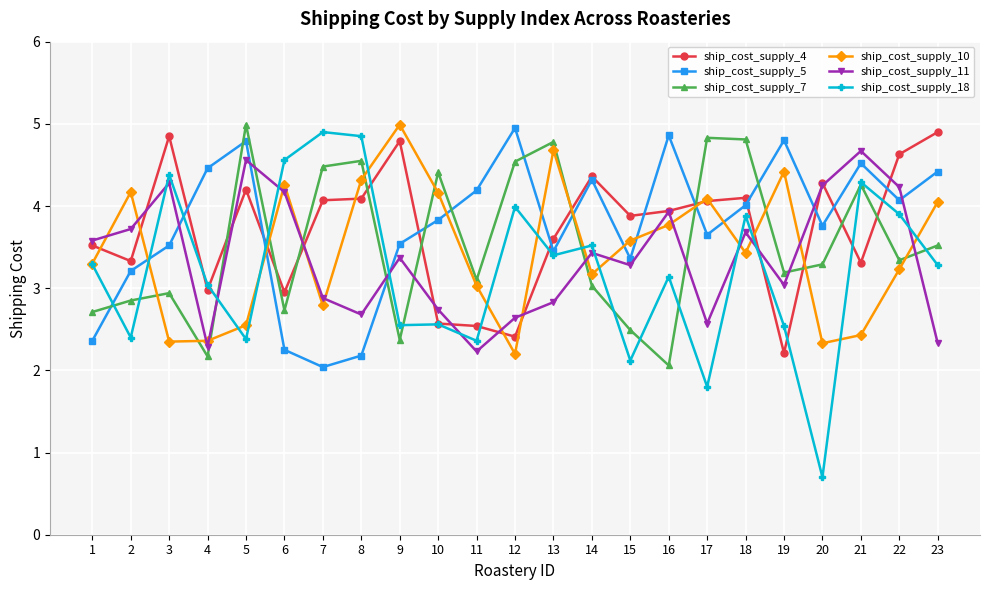

What is the value of the ship_cost_supply_10 point at the 19th from the left?

4.4